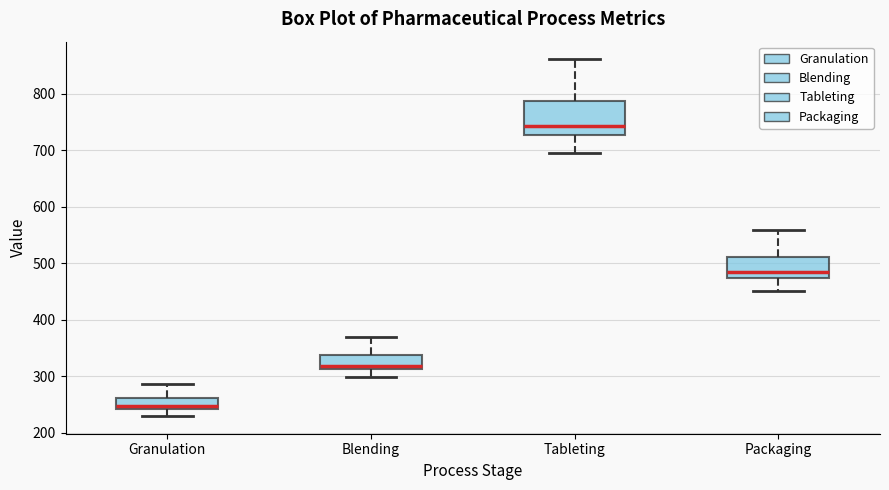

Which box has the lowest median line?

Granulation